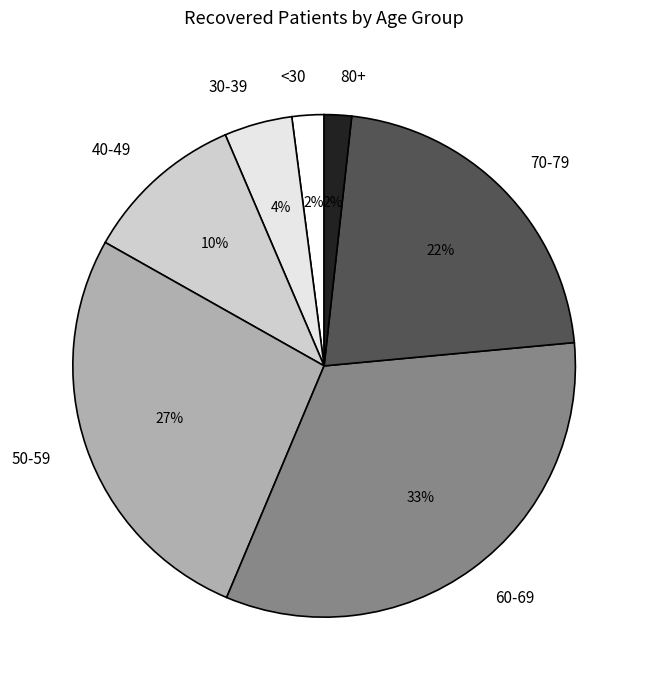

To the nearest percent, what is the average slice percentage?

14%